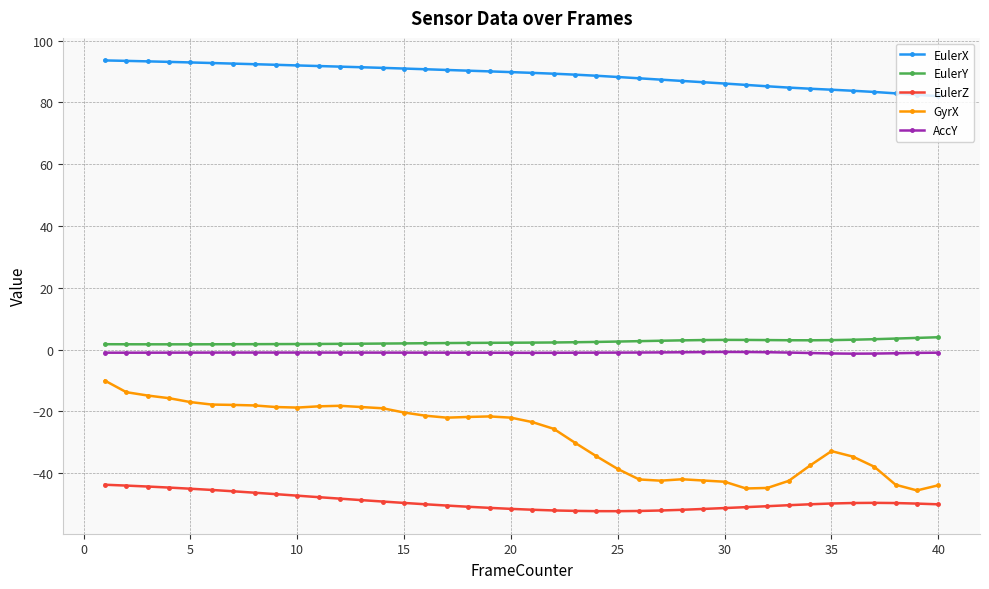

What is the maximum value for EulerX?

93.6